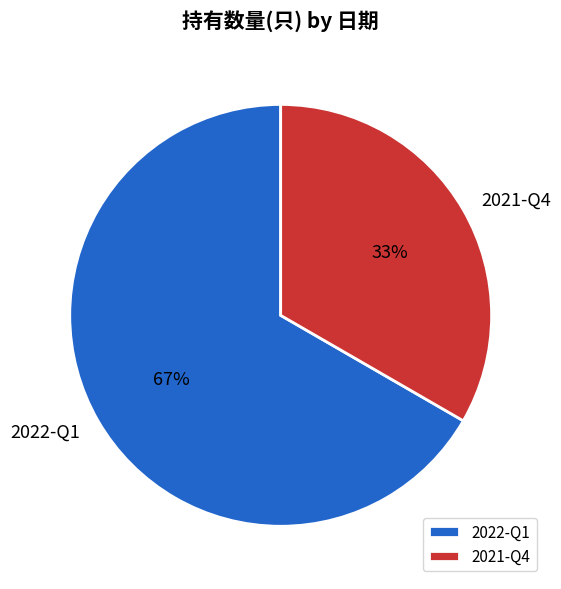

Is the sum of 2021-Q4 and 2022-Q1 greater than half?

Yes